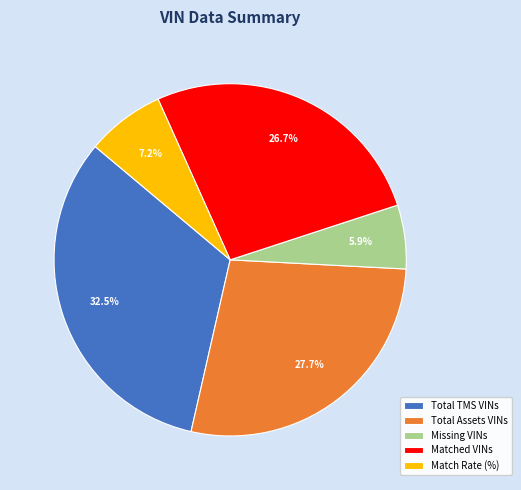

Combined, what portion of the pie is Total TMS VINs and Missing VINs?

38.4%